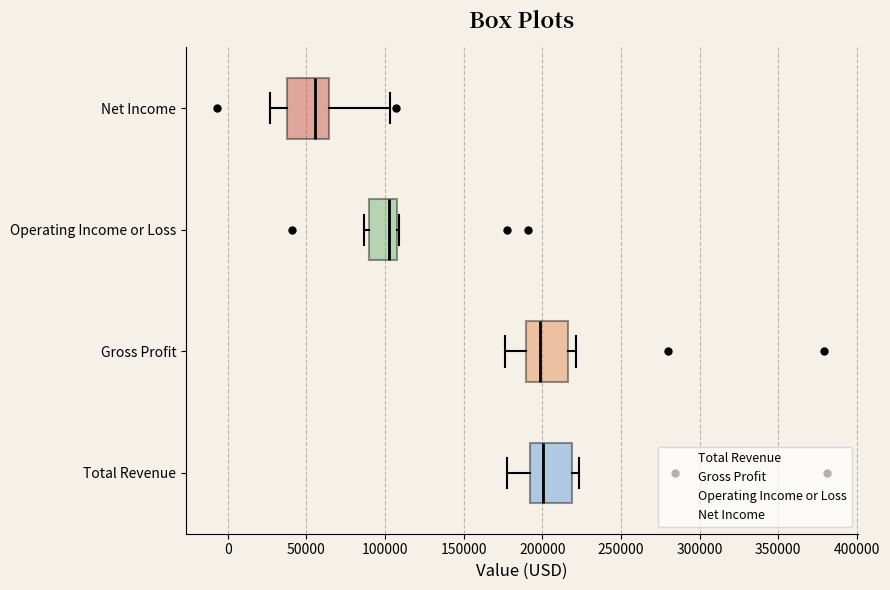

Which box has the furthest to the left median line?

Net Income